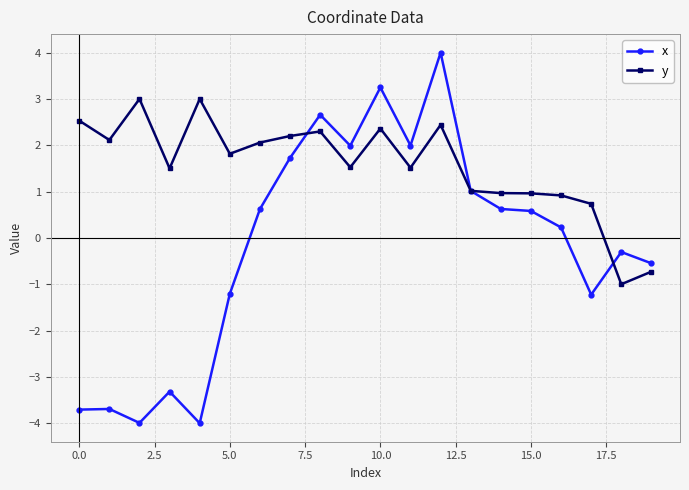

How many series are shown in this chart?

2